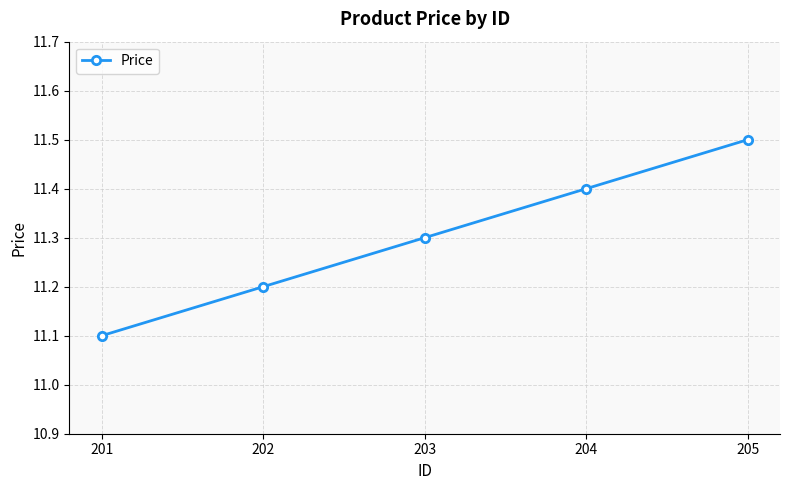

How many lines are shown in the chart?

1